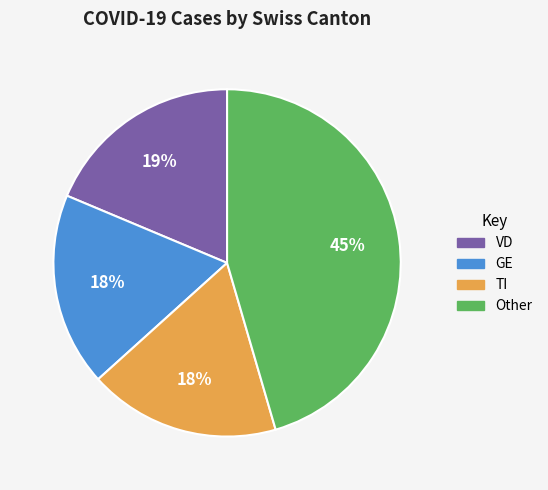

Is it true that TI is 33% of the pie?

False